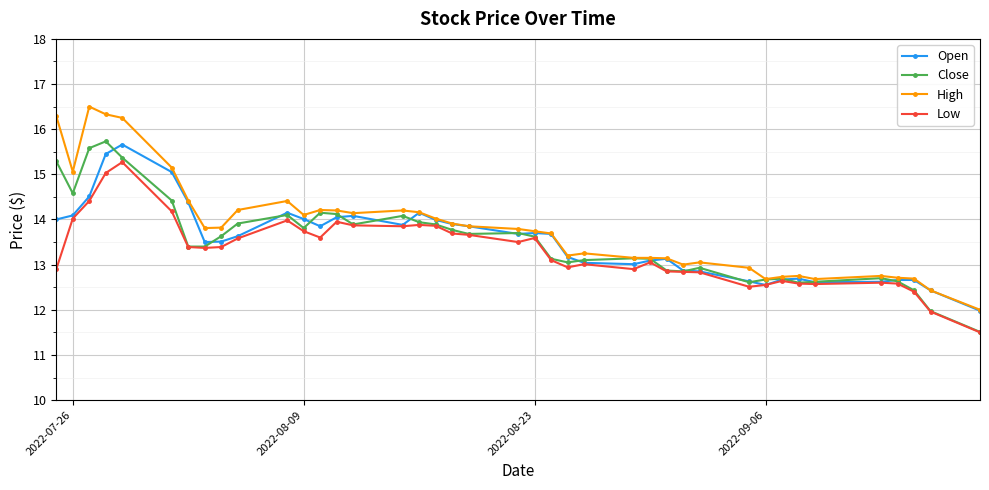

What is the value of the Open point at the 26th from the left?

13.0